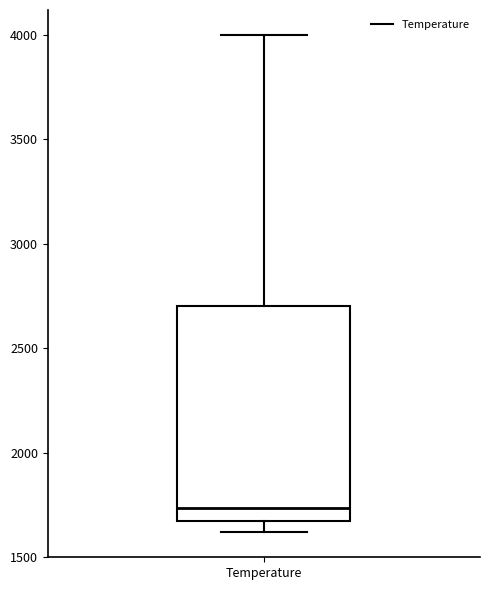

Where does the lower whisker of the box for Temperature end on the y-axis? The values are not printed on the chart, so give them approximately, as read against the axis.

1600